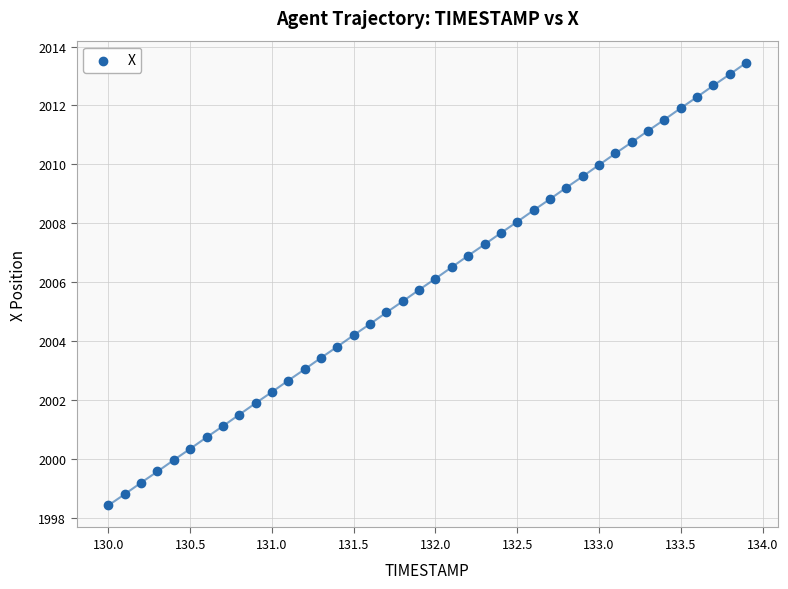

What is the range of X values (max minus min)?

3.9